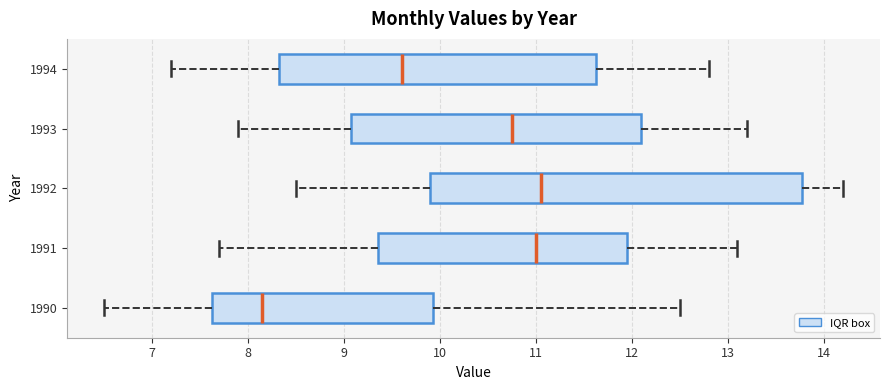

Reading bottom to top, transcribe this box plot: for each box, give where its median line is, the range the box spans, and where its two whiskers end, as read against the x-axis. The values are not printed on the chart, so give them approximately, as read against the axis.

1990: median 8.2, box 7.6 to 9.9, whiskers 6.5 to 12.5
1991: median 11.0, box 9.4 to 12.0, whiskers 7.7 to 13.1
1992: median 11.1, box 9.9 to 13.8, whiskers 8.5 to 14.2
1993: median 10.8, box 9.1 to 12.1, whiskers 7.9 to 13.2
1994: median 9.6, box 8.3 to 11.6, whiskers 7.2 to 12.8